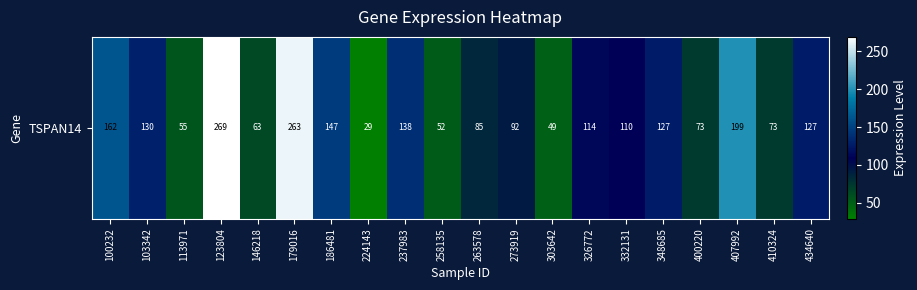

What is the change in value from 326772 to 332131?

-4.2